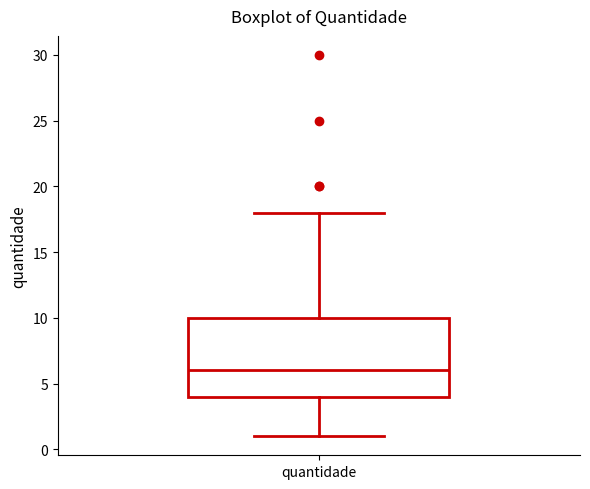

Read this box plot against the y-axis: the position of the median line, the range covered by the box, and the ends of both whiskers. The values are not printed on the chart, so give them approximately, as read against the axis.

median 6, box 4 to 10, whiskers 1 to 18